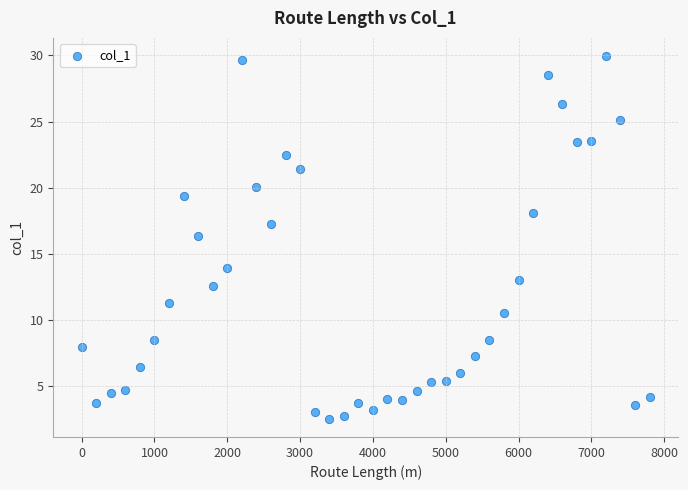

What Y value in the scatter plot is closest to 16?

16.3